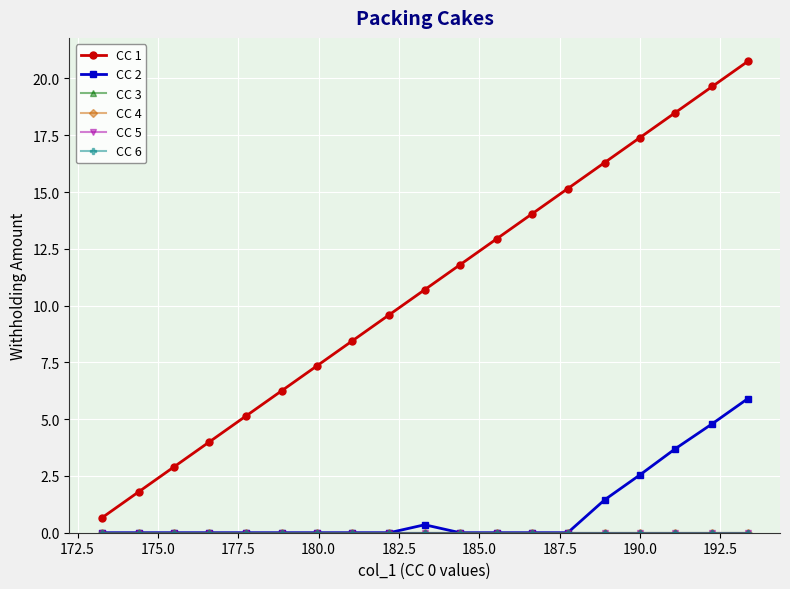

How many lines are shown in the chart?

6